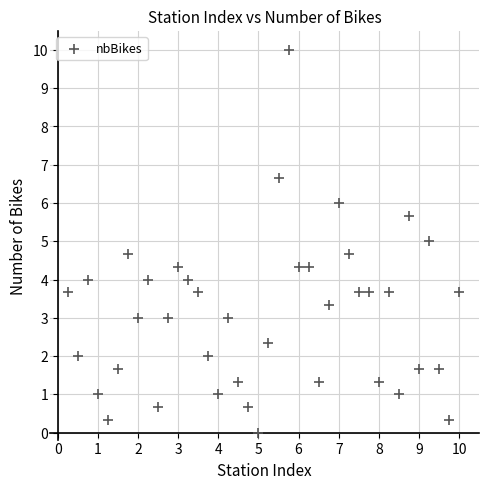

What is the range of Y values (max minus min)?

10.0